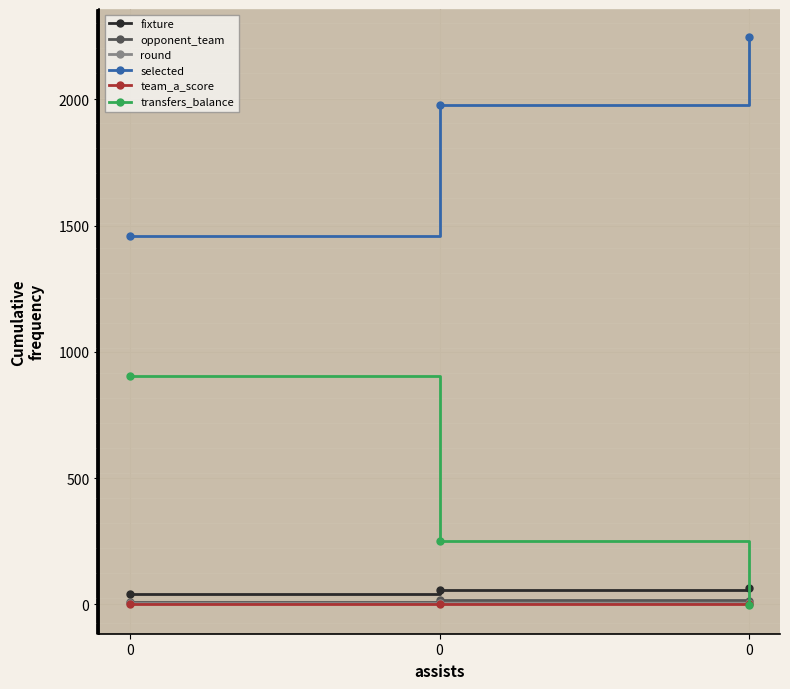

Reading left to right, extract all data points from this chart.

fixture: 41	56	65
opponent_team: 11	16	14
round: 5	6	7
selected: 1460	1977	2245
team_a_score: 2	0	1
transfers_balance: 906	252	-4